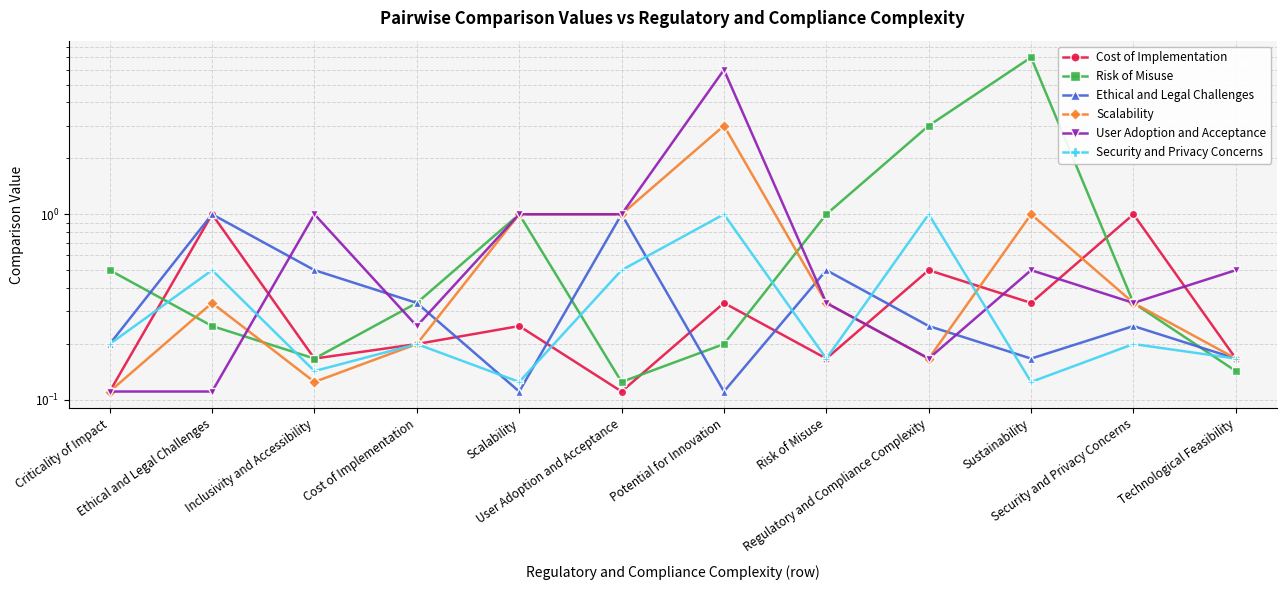

At how many categories does at least one series exceed 2?

3